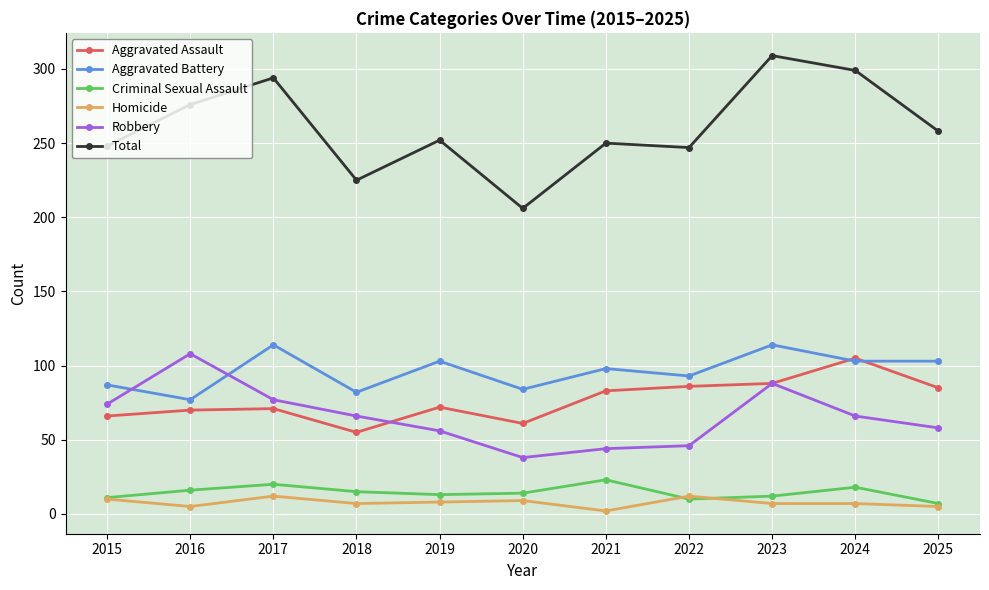

Which series has the widest spread of values?

Total